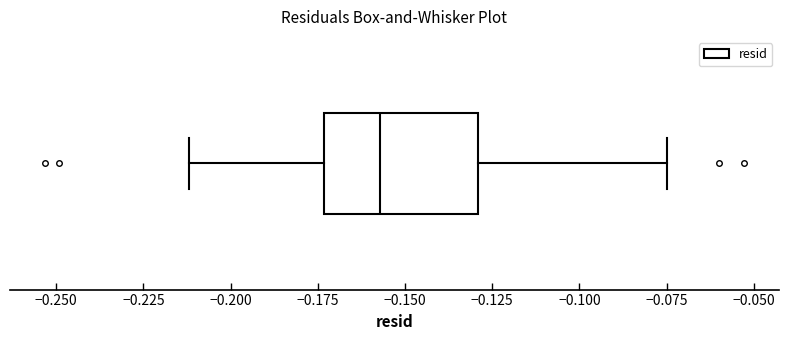

Transcribe this box plot: give where the median line is, the range the box spans, and where the two whiskers end, as read against the x-axis. The values are not printed on the chart, so give them approximately, as read against the axis.

median -0.155, box -0.175 to -0.130, whiskers -0.210 to -0.075